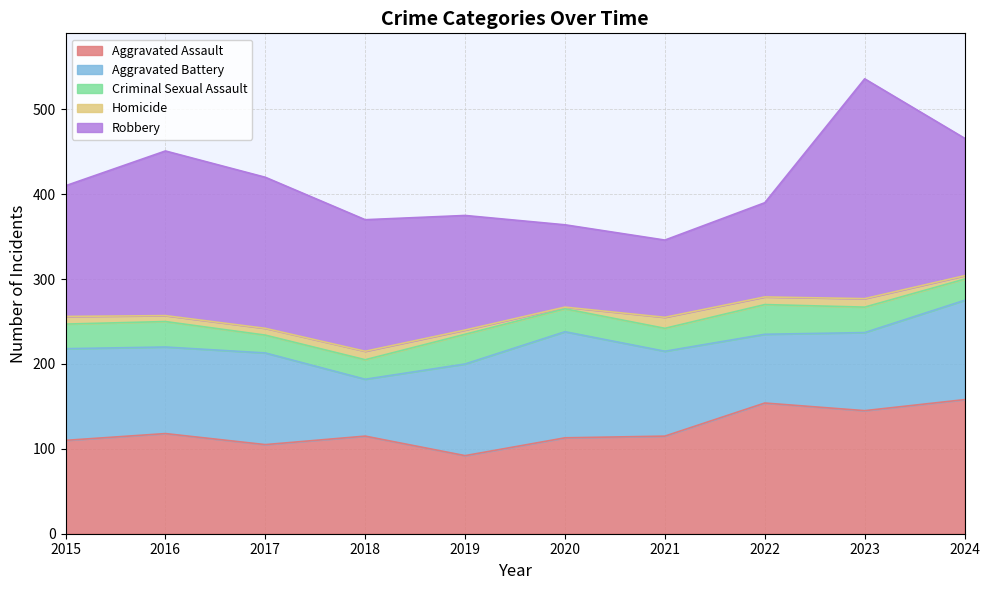

True or false: Criminal Sexual Assault has more than 2 points higher than both neighbors.

True